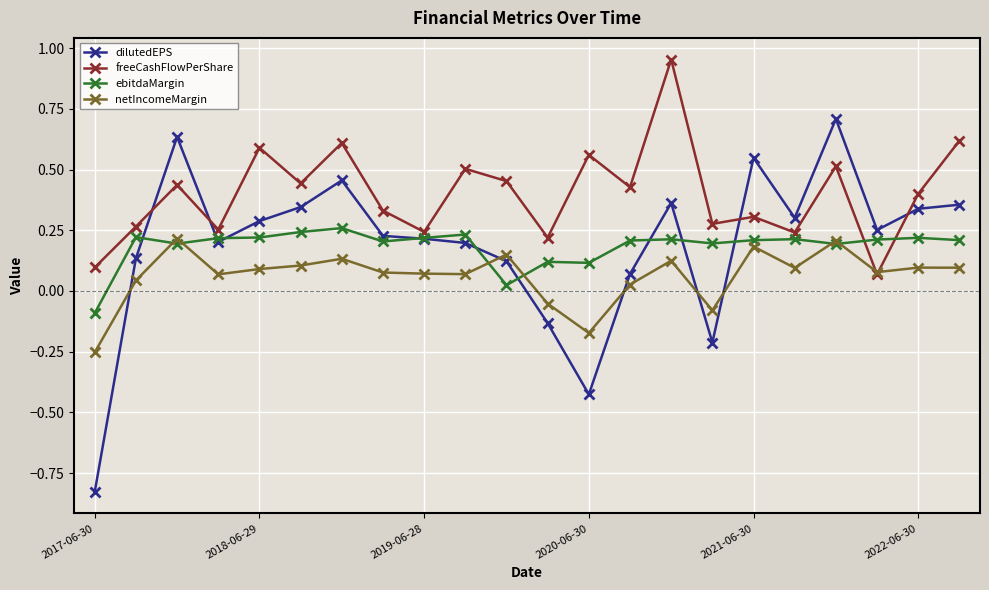

True or false: dilutedEPS has more than 1 points higher than both neighbors.

True